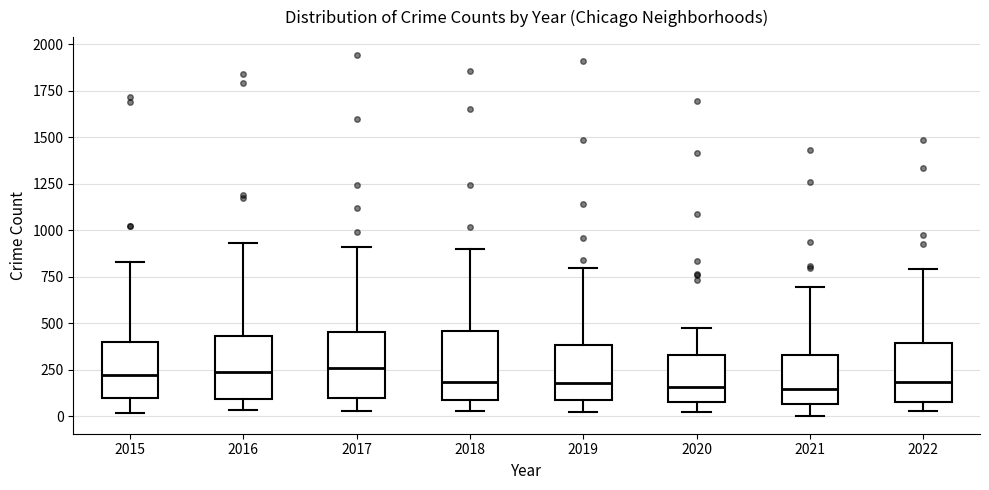

Reading left to right, transcribe this box plot: for each box, give where its median line is, the range the box spans, and where its two whiskers end, as read against the y-axis. The values are not printed on the chart, so give them approximately, as read against the axis.

2015: median 200, box 100 to 400, whiskers 0 to 850
2016: median 250, box 100 to 450, whiskers 50 to 950
2017: median 250, box 100 to 450, whiskers 50 to 900
2018: median 200, box 100 to 450, whiskers 50 to 900
2019: median 200, box 100 to 400, whiskers 0 to 800
2020: median 150, box 100 to 350, whiskers 50 to 450
2021: median 150, box 50 to 350, whiskers 0 to 700
2022: median 200, box 100 to 400, whiskers 50 to 800